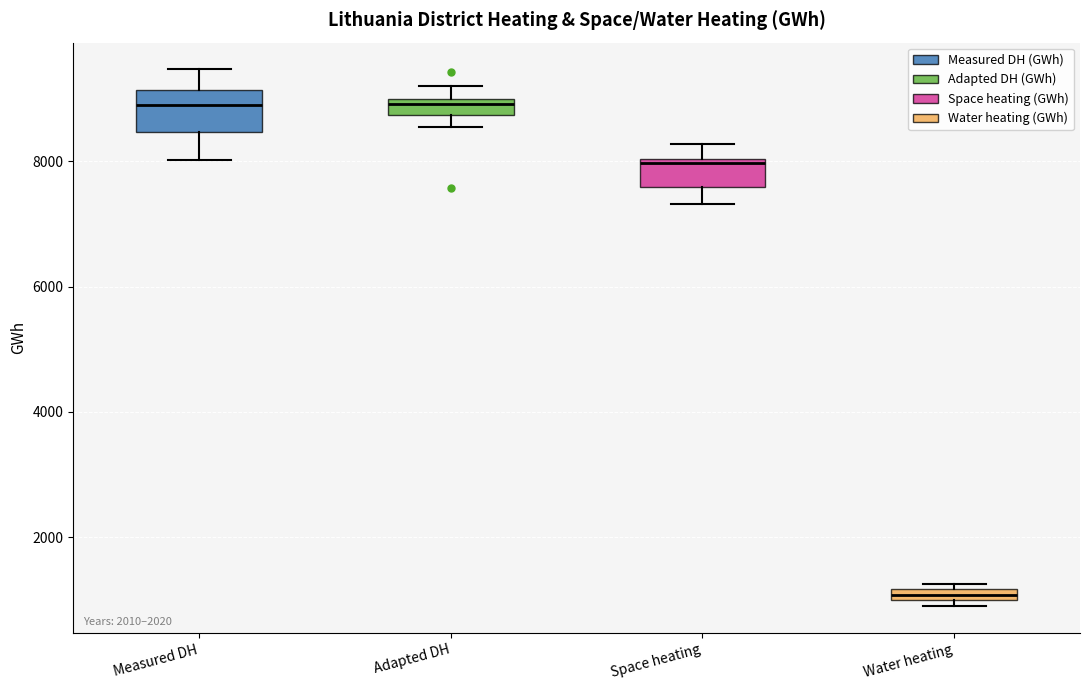

Comparing the boxes themselves (not the whiskers), which one is the tallest?

Measured DH